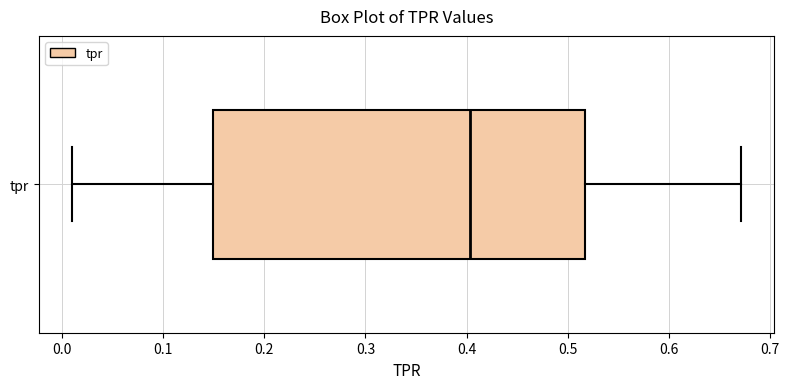

Transcribe this box plot: give where the median line is, the range the box spans, and where the two whiskers end, as read against the x-axis. The values are not printed on the chart, so give them approximately, as read against the axis.

median 0.40, box 0.15 to 0.52, whiskers 0.01 to 0.67